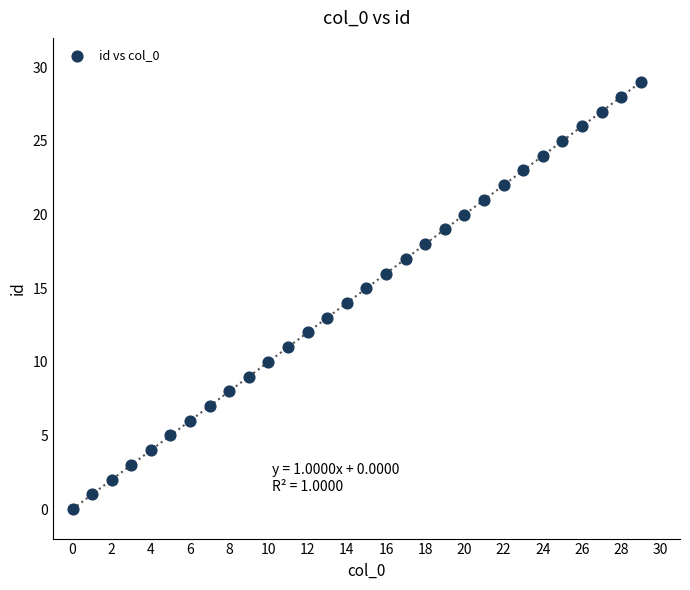

What is the range of Y values (max minus min)?

29